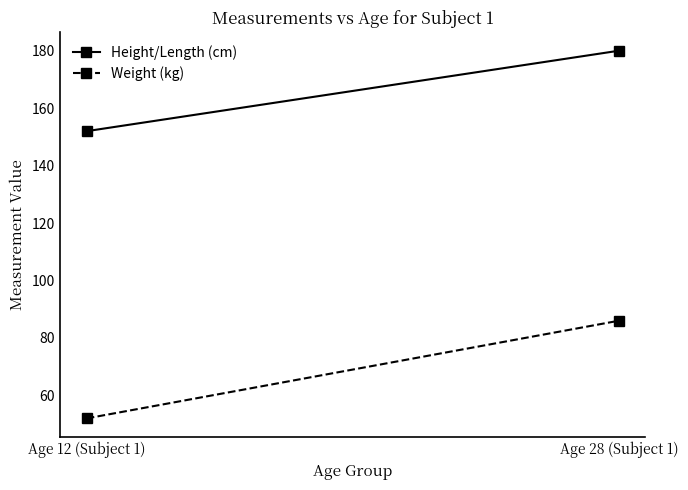

Which series has the widest spread of values?

Weight (kg)